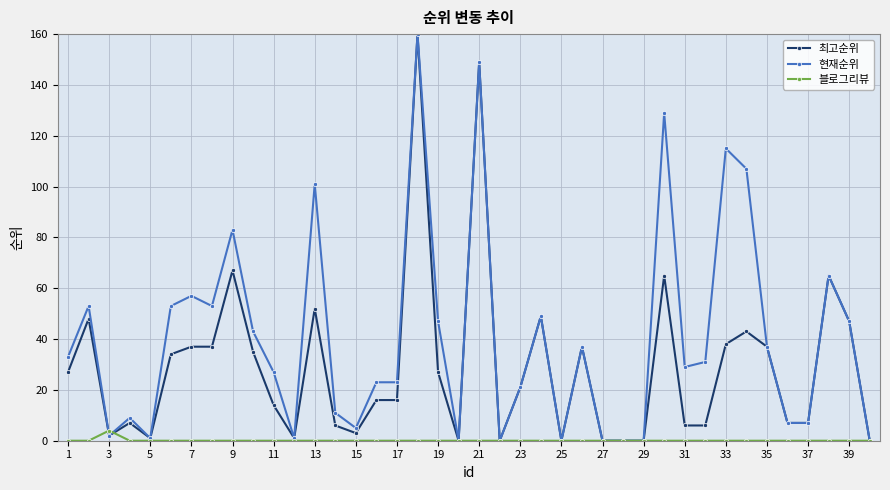

How many values in the 최고순위 series are below 21?

20